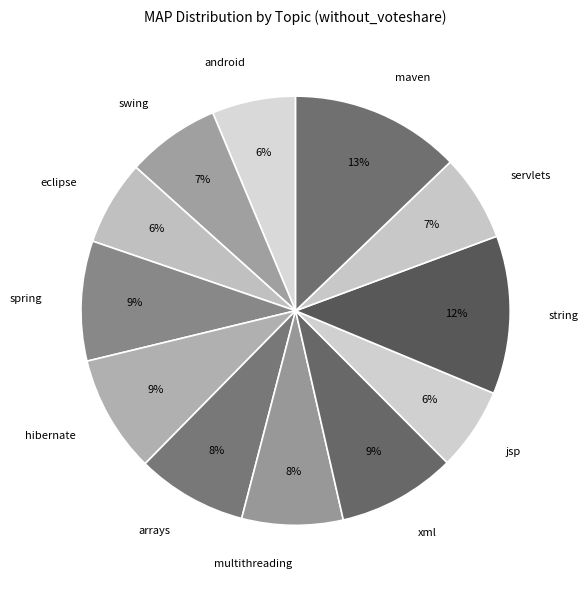

To the nearest percent, what is the average slice percentage?

8%